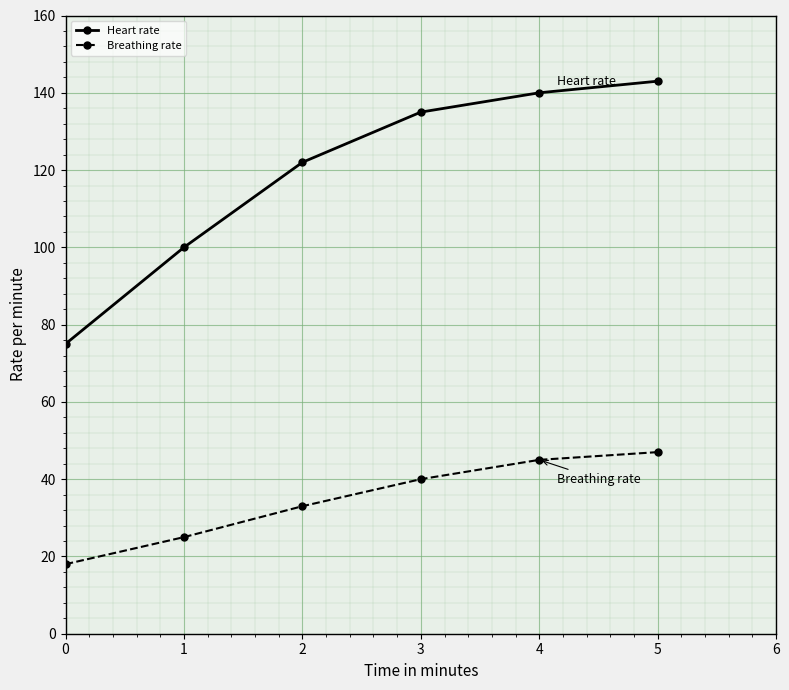

Reading left to right, extract all data points from this chart.

Heart rate: 0=75	1=100	2=122	3=135	4=140	5=143
Breathing rate: 0=18	1=25	2=33	3=40	4=45	5=47